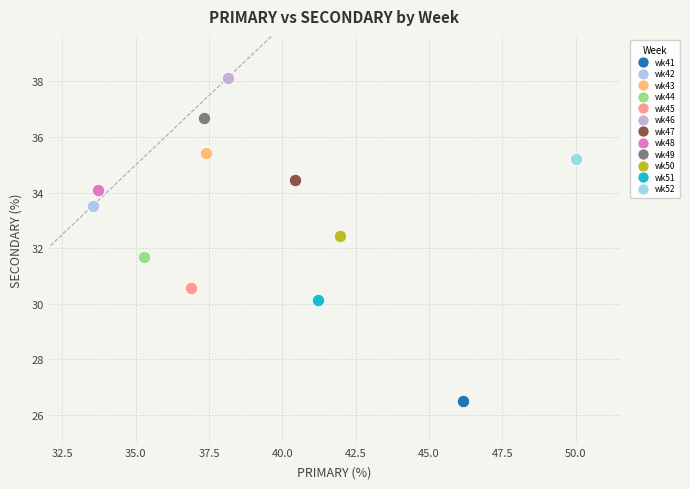

Which series contains the lowest Y value?

wk41